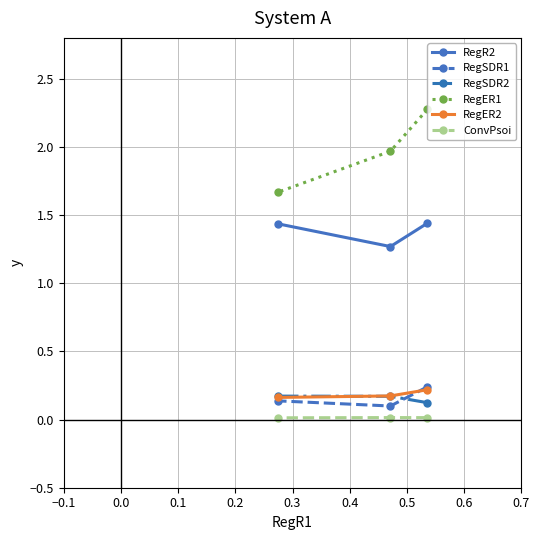

Which series has the widest spread of values?

RegER1